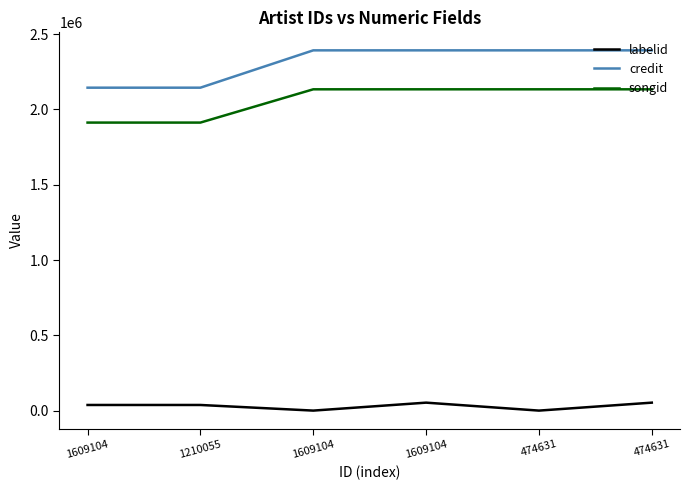

Reading left to right, extract all data points from this chart.

labelid: 1609104=37360	1210055=37360	1609104=-1	1609104=52820	474631=-1	474631=52820
credit: 1609104=2144386	1210055=2144386	1609104=2392319	1609104=2392319	474631=2392319	474631=2392319
songid: 1609104=1912636	1210055=1912636	1609104=2133593	1609104=2133593	474631=2133593	474631=2133593